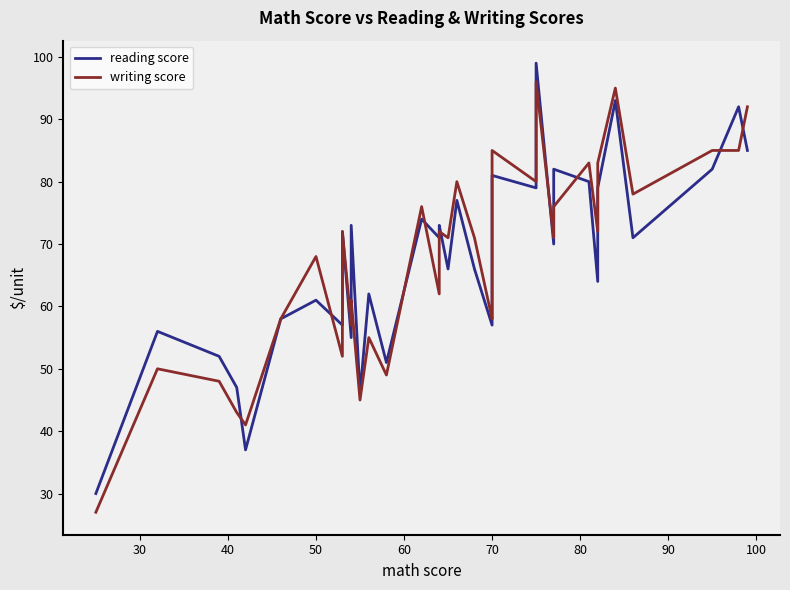

How many values in the reading score series are below 71?

19